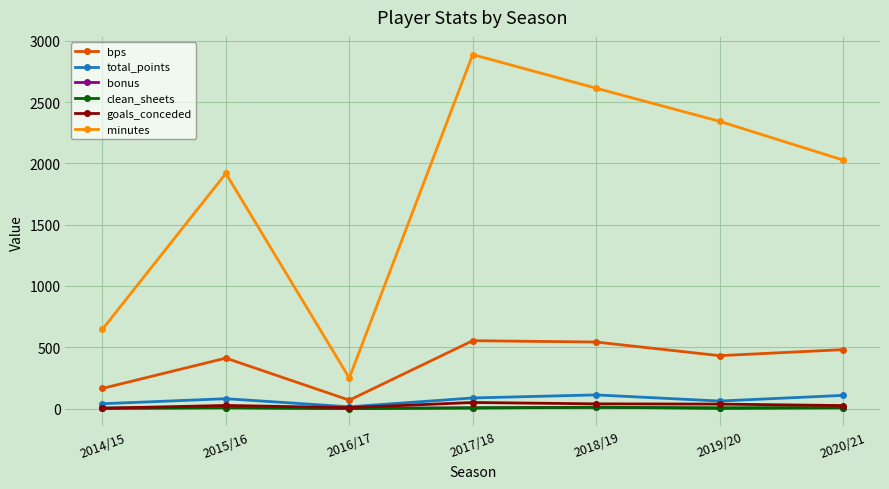

At which label is bps closest to 311?

2015/16